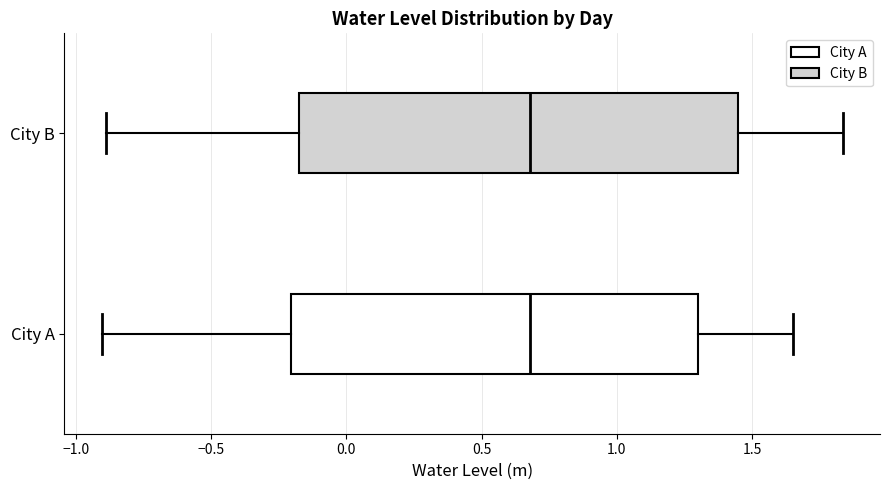

Reading bottom to top, read every box against the x-axis: the position of its median line, the range the box covers, and the ends of its whiskers. The values are not printed on the chart, so give them approximately, as read against the axis.

City A: median 0.70, box -0.20 to 1.30, whiskers -0.90 to 1.65
City B: median 0.70, box -0.15 to 1.45, whiskers -0.90 to 1.85